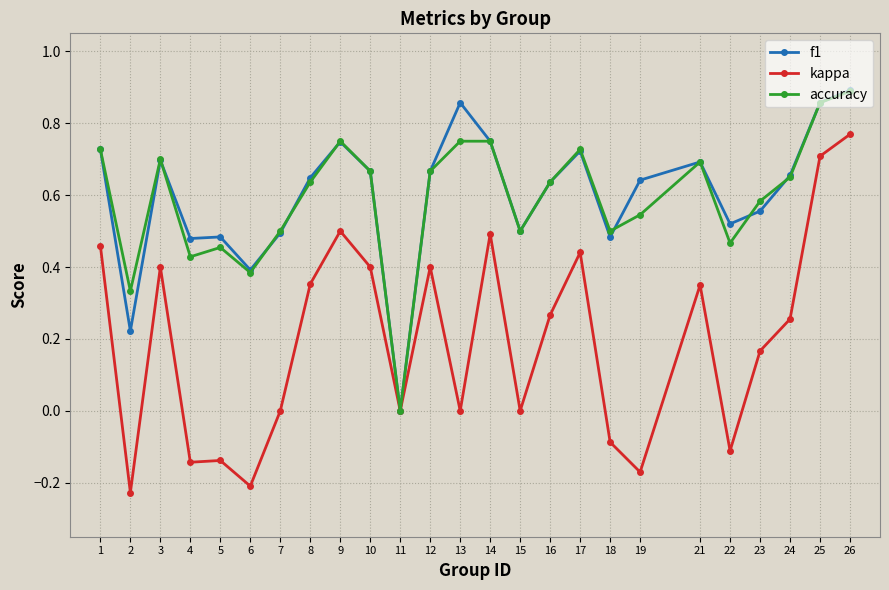

The accuracy series shows 0.4 at 10. True or false?

False